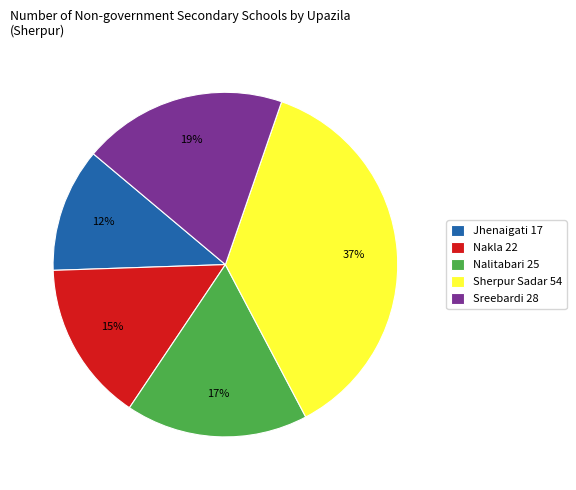

Is the sum of Sherpur Sadar 54 and Nakla 22 greater than half?

Yes